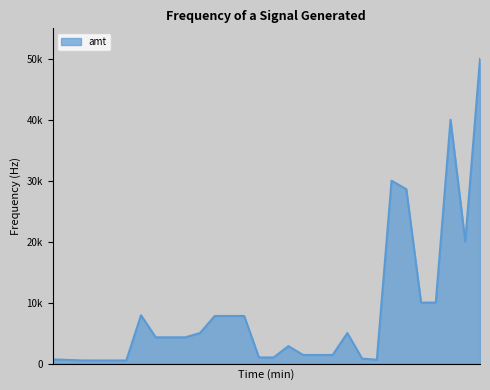

Does the chart display data point markers on the line(s)?

No